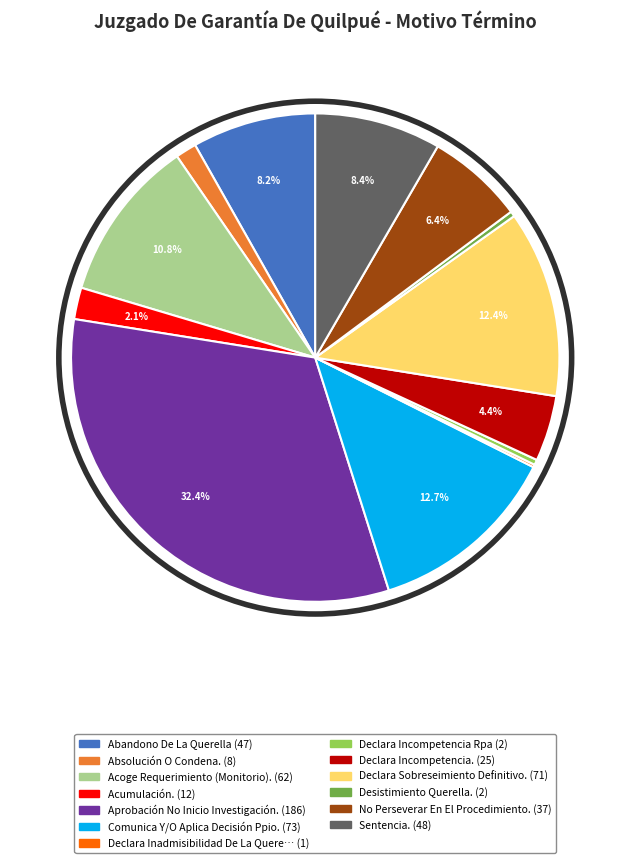

Is there a majority slice in this chart?

No